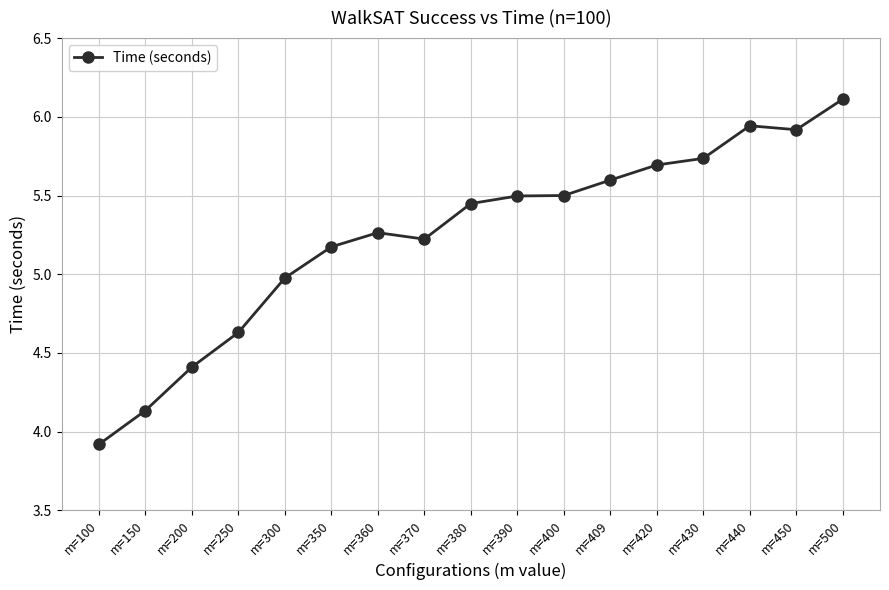

What is the sum of all values?

89.2